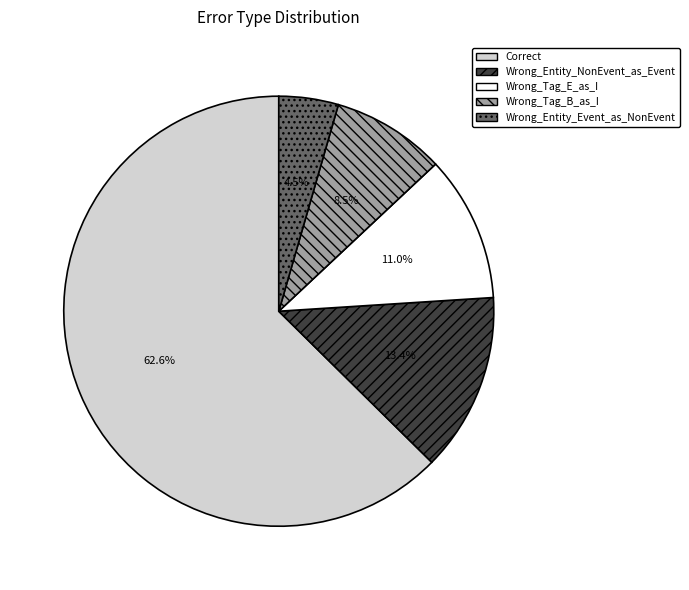

To the nearest percent, what is the difference between the largest and smallest slice percentages?

58%